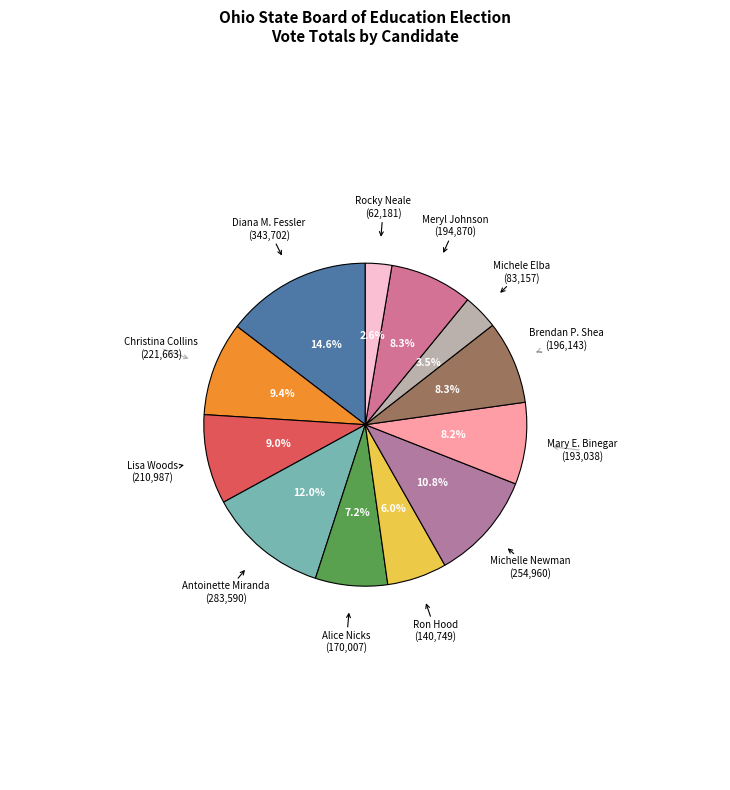

Combined, do Brendan P. Shea and Michelle Newman account for over 50%?

No